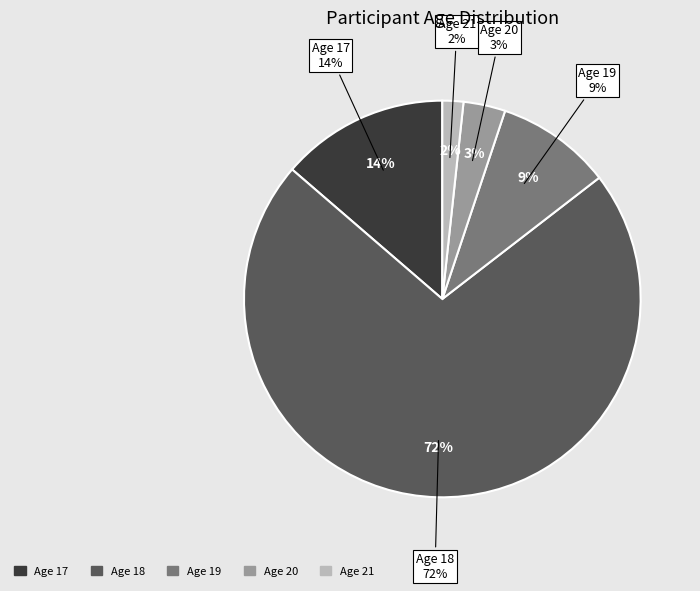

Which category has the smallest portion of the pie?

age 21